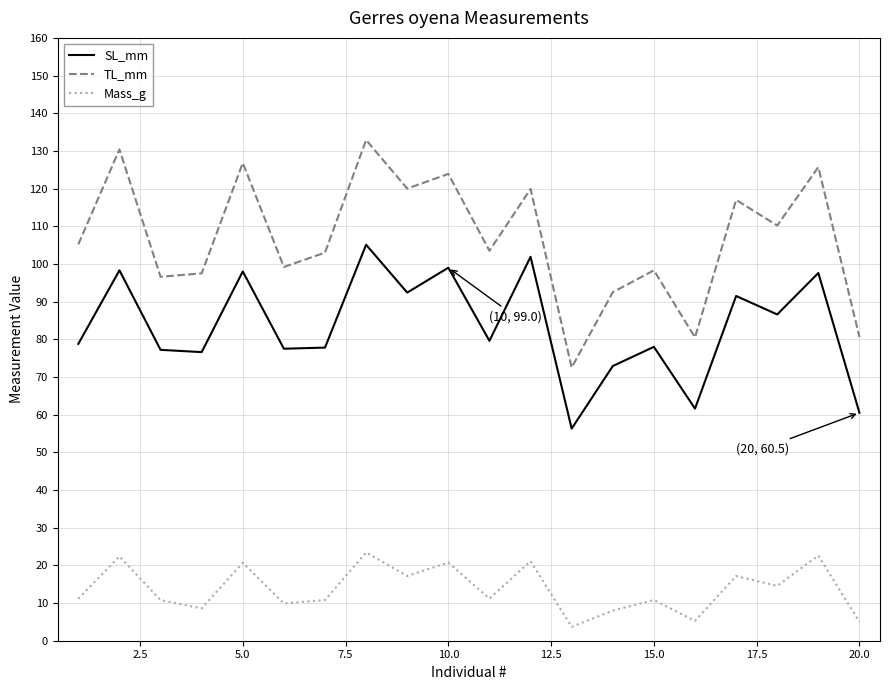

True or false: TL_mm and Mass_g cross at least once.

False